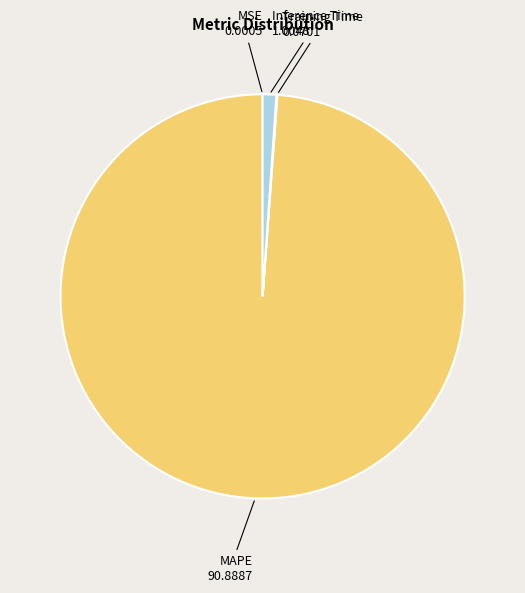

Combined, do MAPE and Inference Time account for over 50%?

Yes